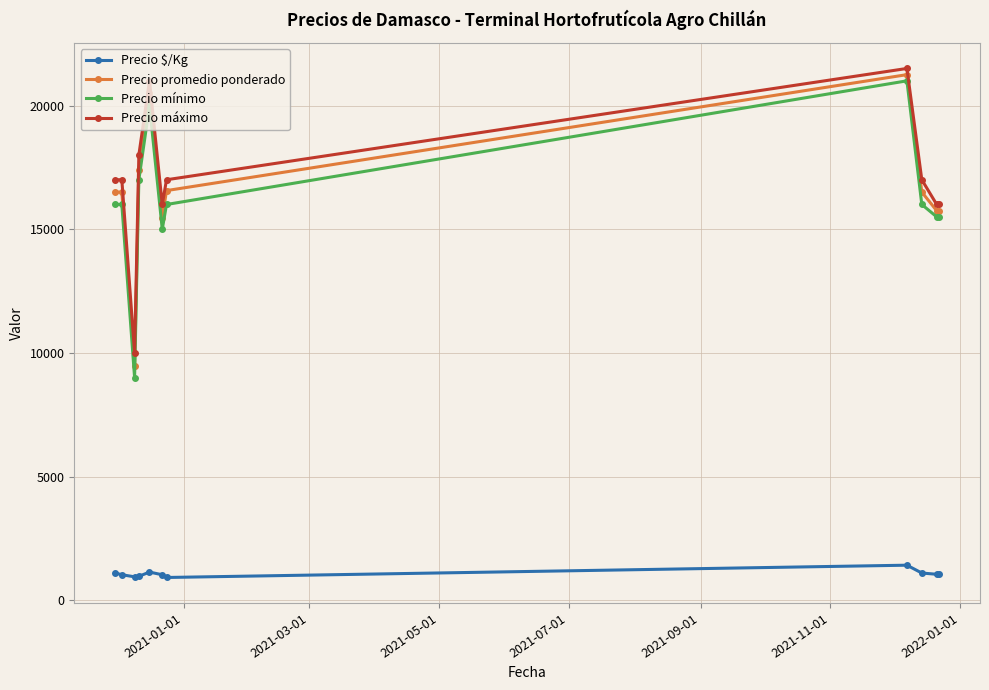

What is the average value of the Precio mínimo series?

16091